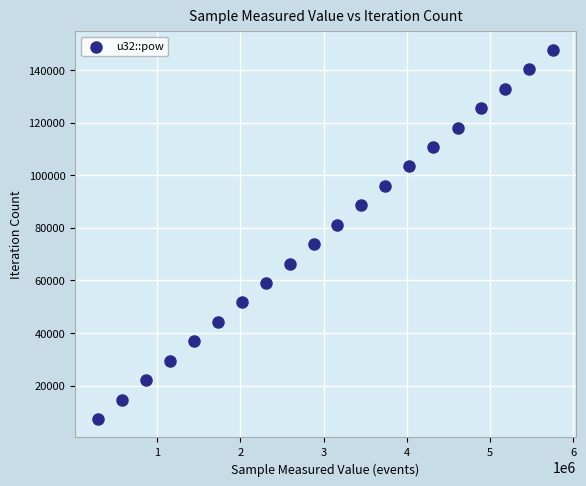

What is the range of X values (max minus min)?

5467839